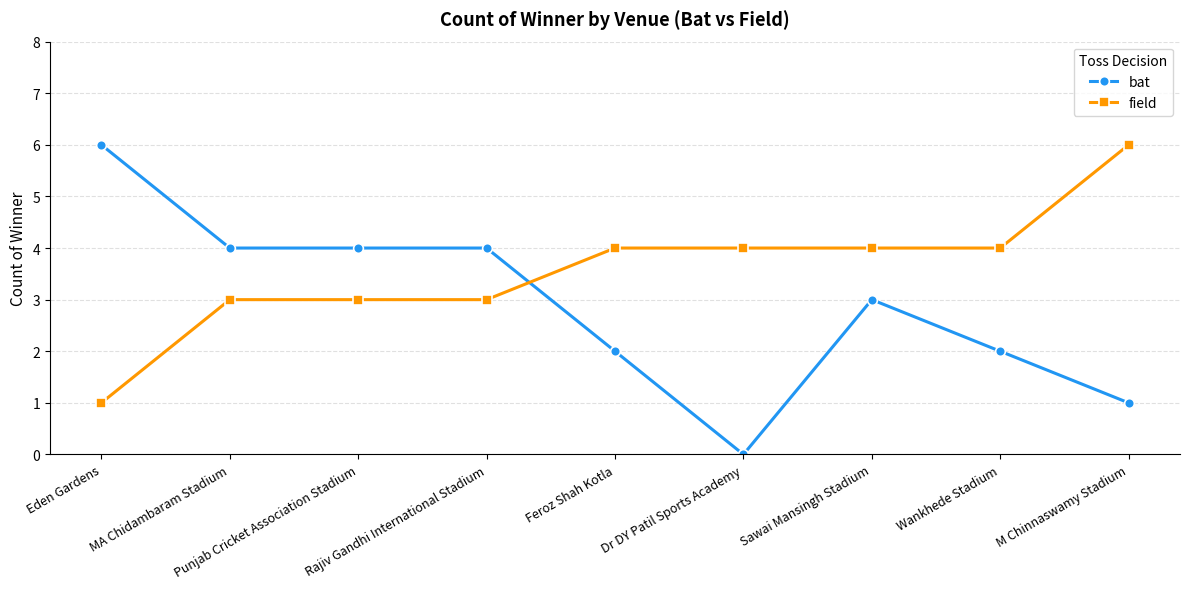

What is the total value across all series at M Chinnaswamy Stadium?

7